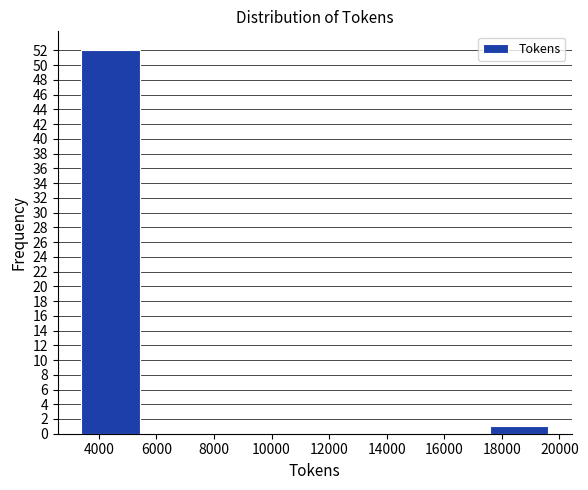

What is the height of the bar covering 3400 to 5400 on the x-axis? Neither the bar edges nor the heights are printed on the chart, so give them approximately, as read against the axes.

52